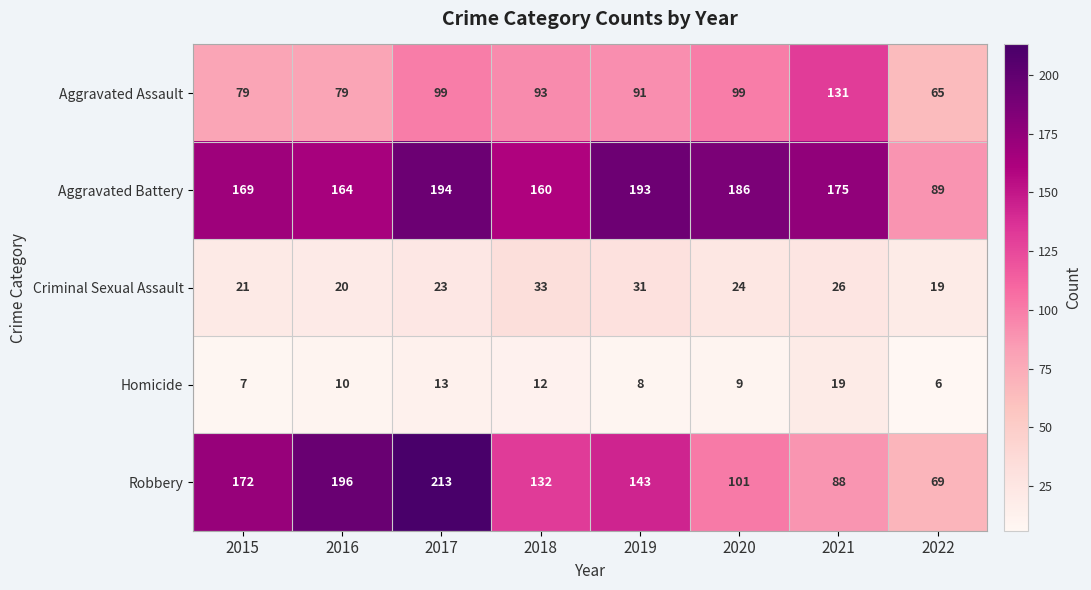

Where does the Aggravated Battery series first go above 175?

2017